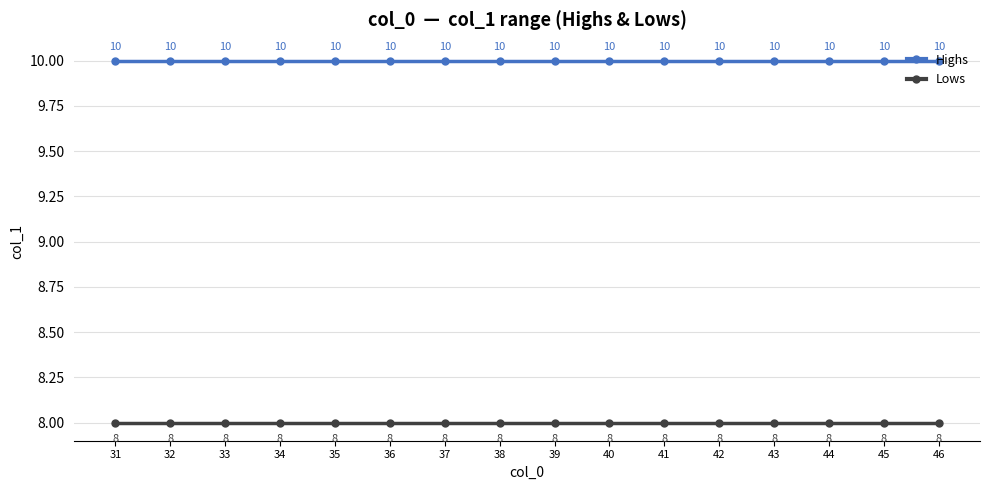

The value of Highs at 32 is 15. True or false?

False